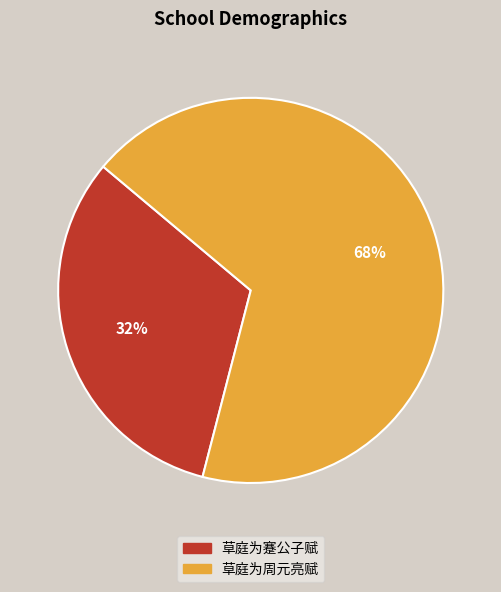

Do 草庭为蹇公子赋 and 草庭为周元亮赋 together represent more than half of the pie?

Yes